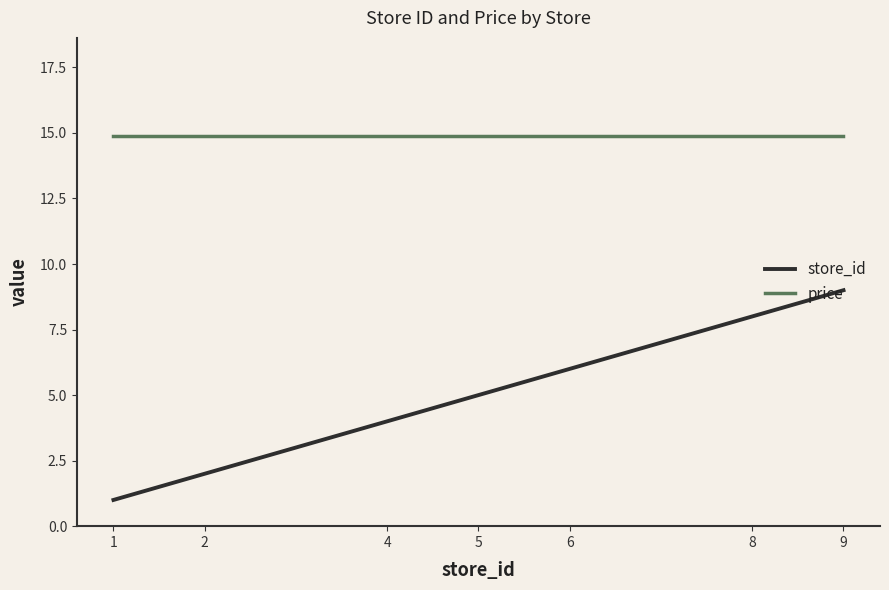

At which label is store_id closest to 5?

5